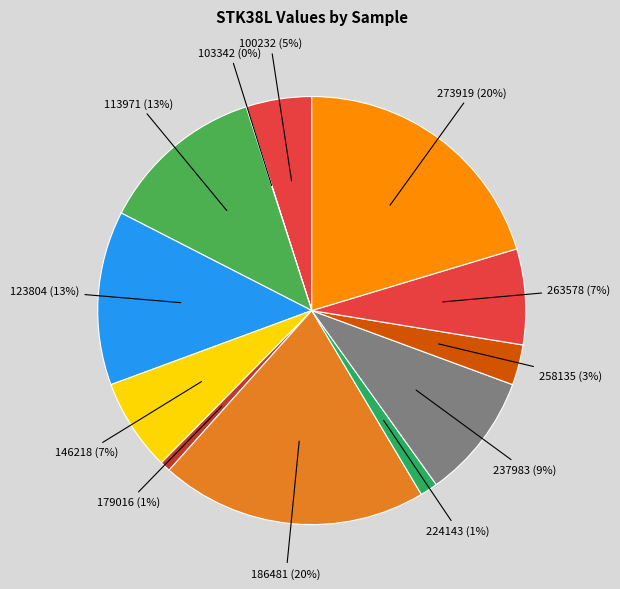

Count the number of slices in the pie.

12